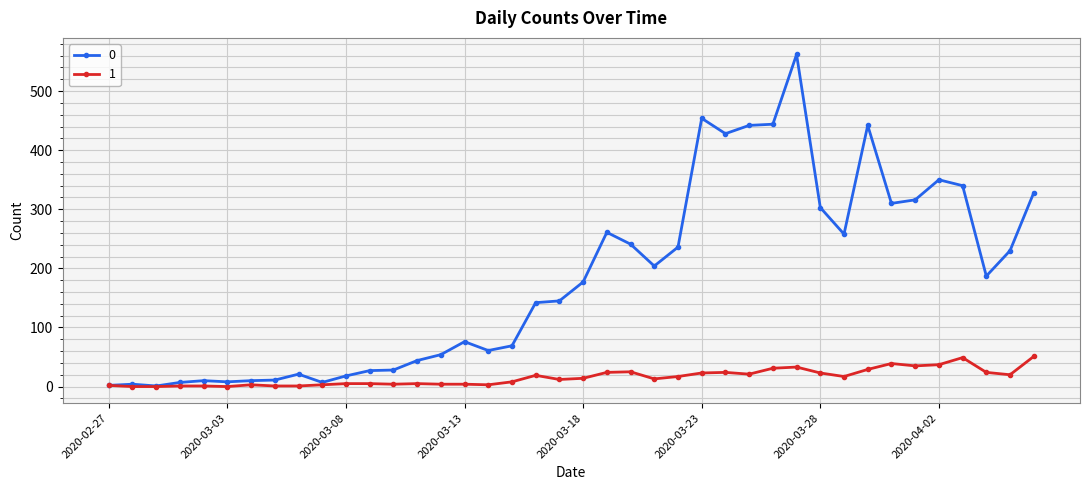

At how many categories does at least one series exceed 196?

18